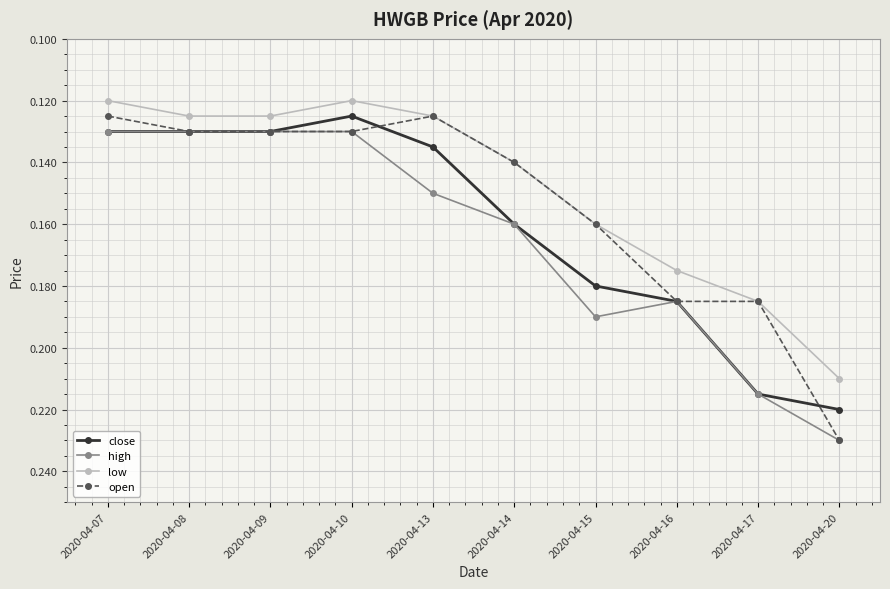

Is it true that low equals 0.1 at 2020-04-16?

False